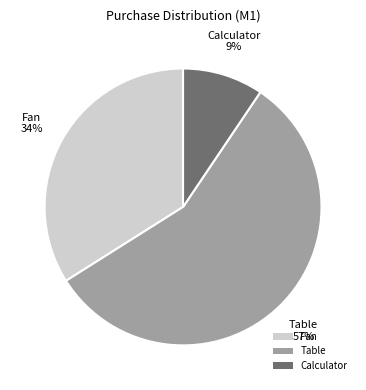

Count the number of slices in the pie.

3